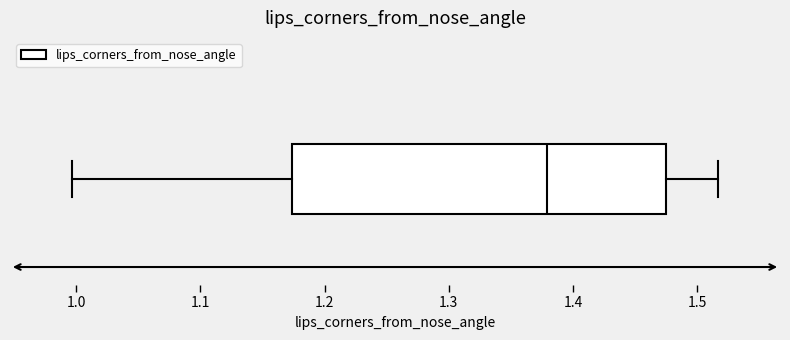

Where does the right whisker of the box end on the x-axis? The values are not printed on the chart, so give them approximately, as read against the axis.

1.52